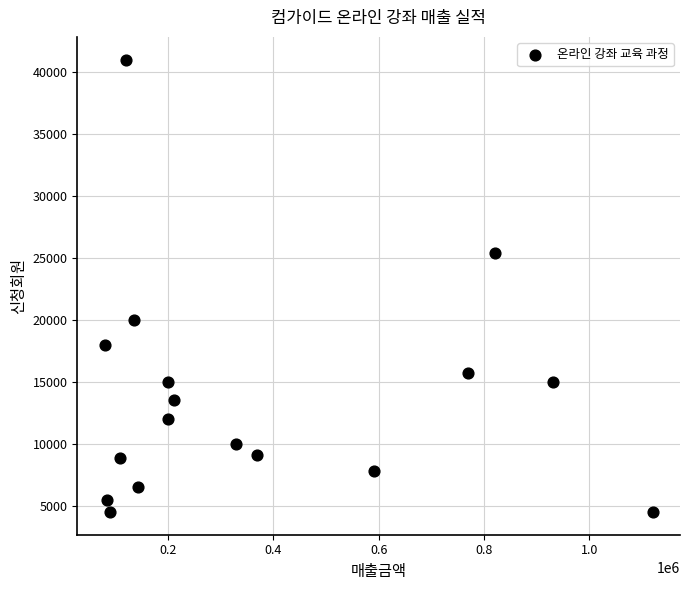

What is the range of X values (max minus min)?

1040000